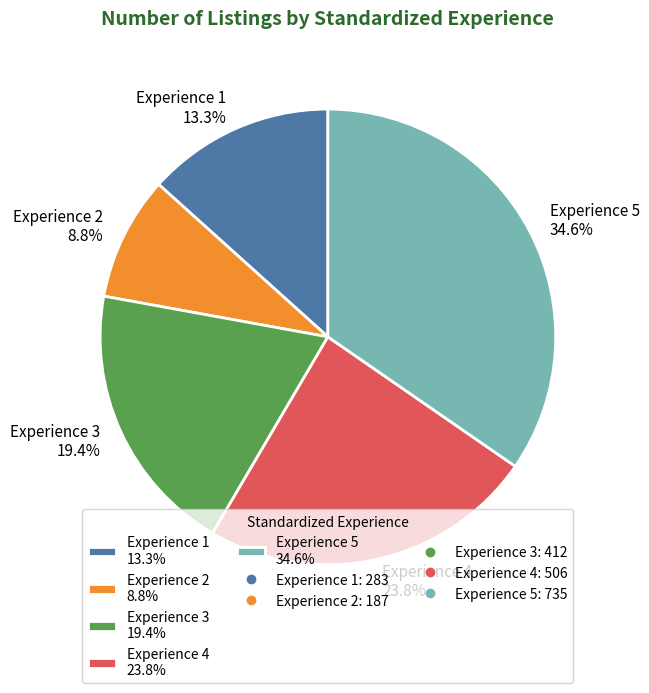

Which category has the biggest portion of the pie?

Experience 5 34.6%